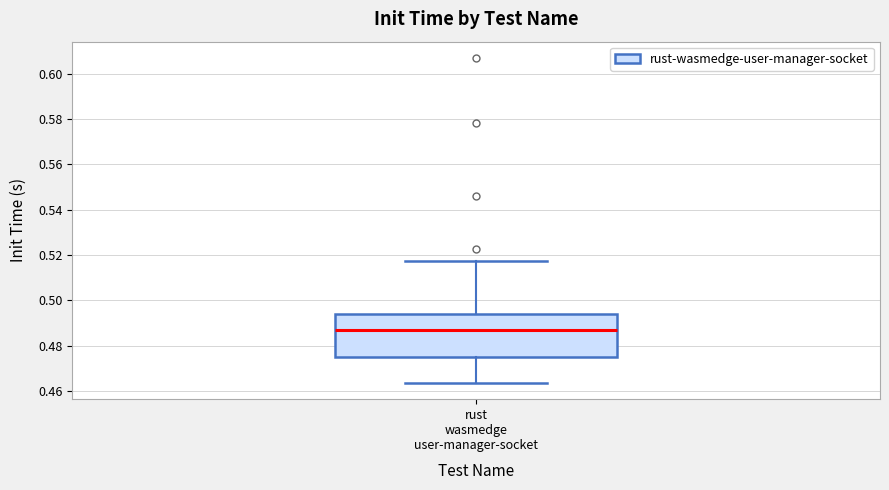

Where does the median line of the box for rust wasmedge user-manager-socket sit on the y-axis? The values are not printed on the chart, so give them approximately, as read against the axis.

0.488